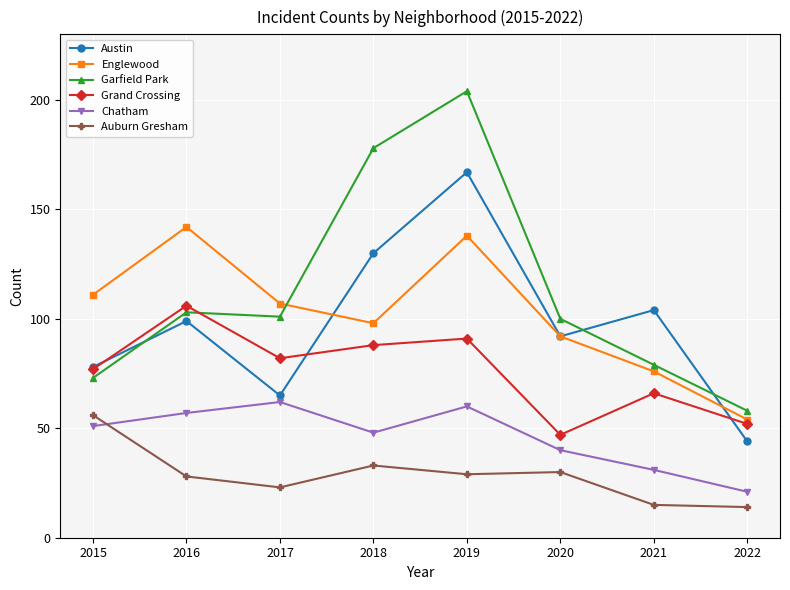

Rank the series by their maximum value, from lowest to highest.

Auburn Gresham, Chatham, Grand Crossing, Englewood, Austin, Garfield Park